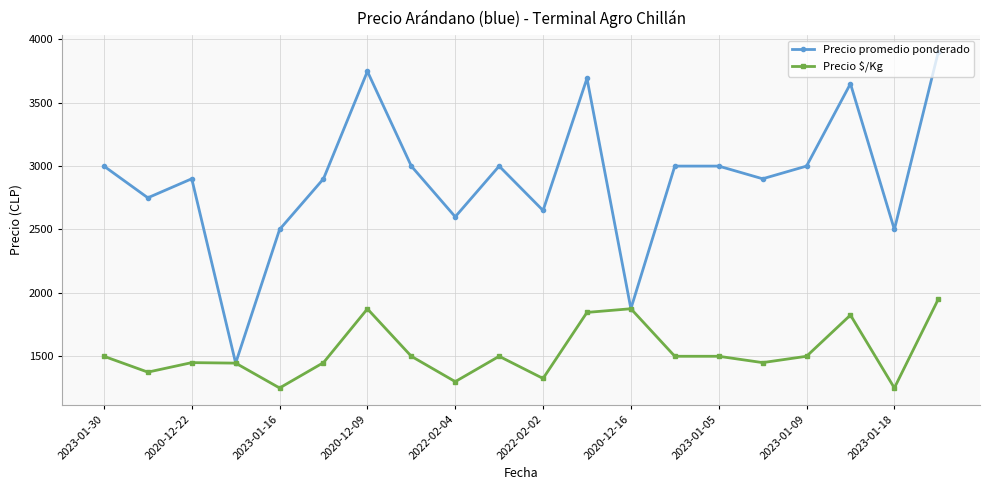

How many lines are shown in the chart?

2